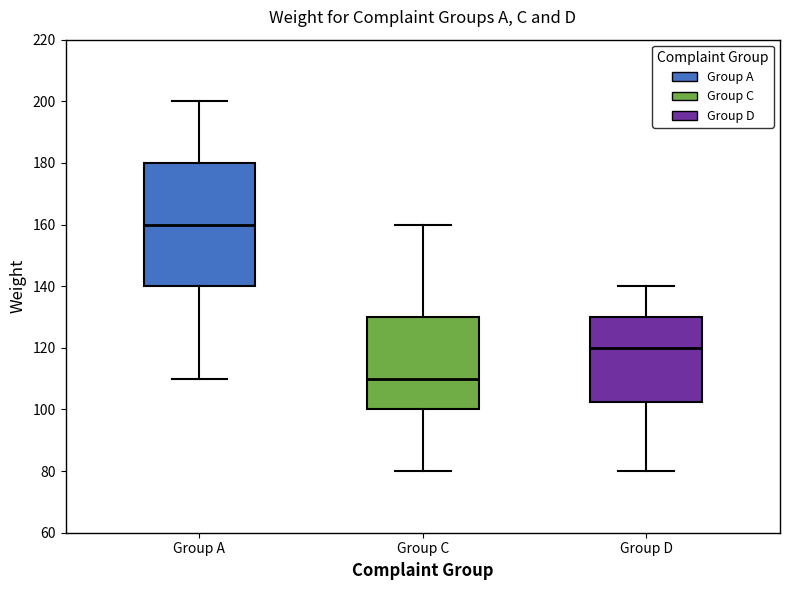

Reading left to right, transcribe this box plot: for each box, give where its median line is, the range the box spans, and where its two whiskers end, as read against the y-axis. The values are not printed on the chart, so give them approximately, as read against the axis.

Group A: median 160, box 140 to 180, whiskers 110 to 200
Group C: median 110, box 100 to 130, whiskers 80 to 160
Group D: median 120, box 102 to 130, whiskers 80 to 140